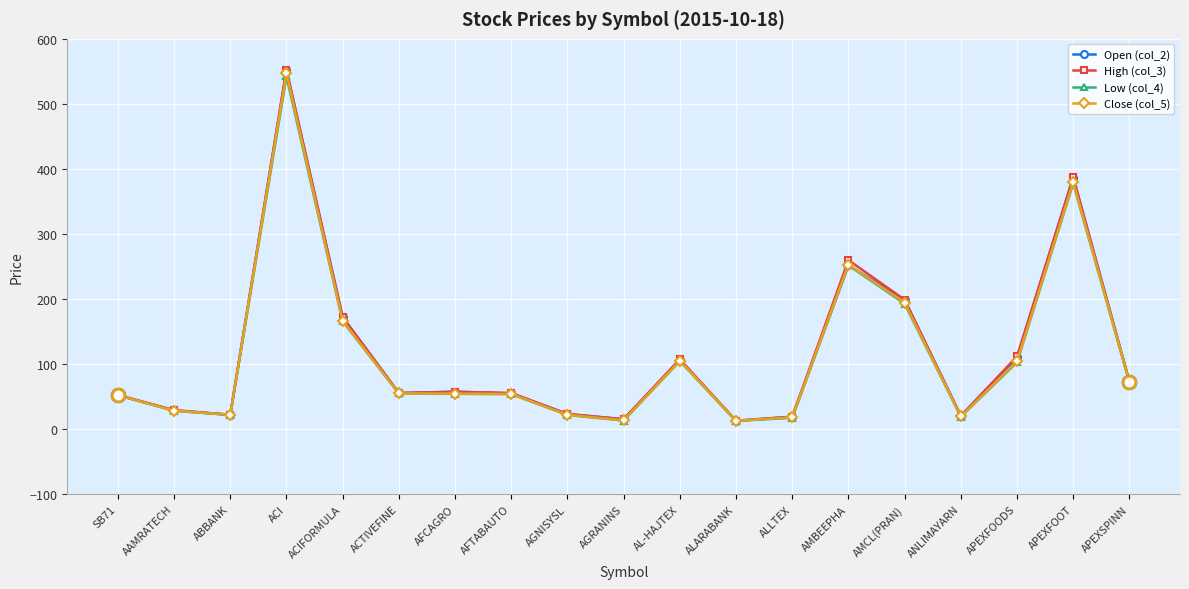

How many lines are shown in the chart?

4